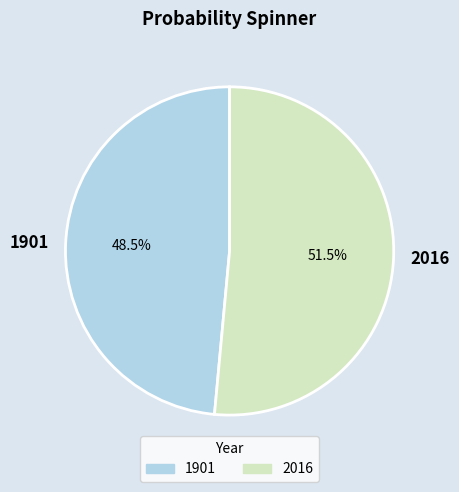

Which slice is the largest?

2016